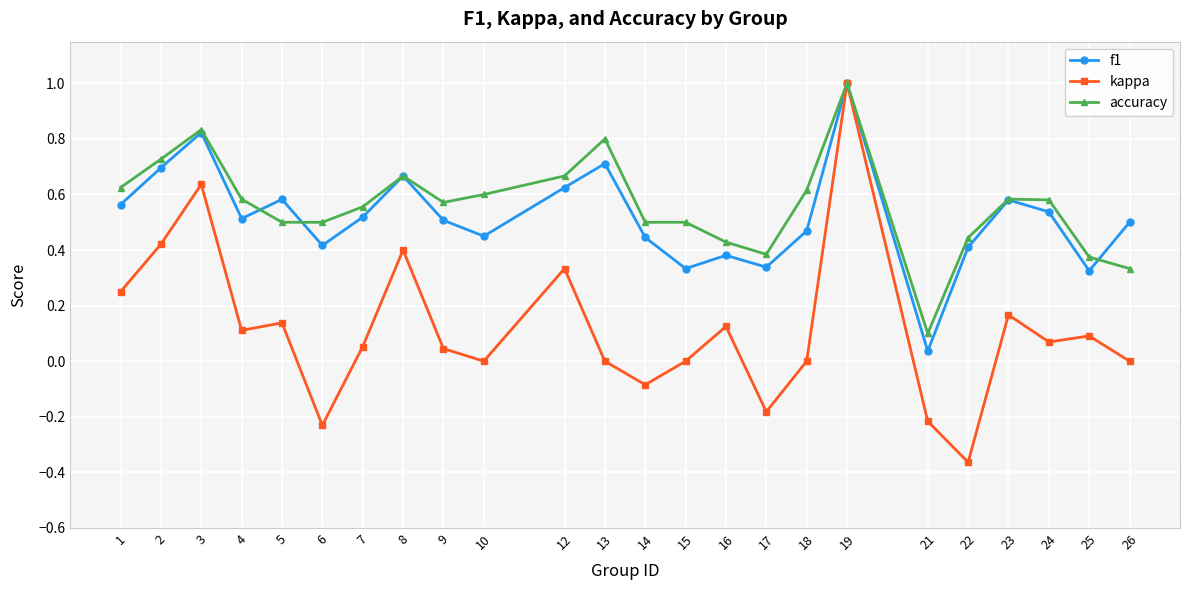

In kappa, how many points are higher than both neighbors (excluding endpoints)?

8